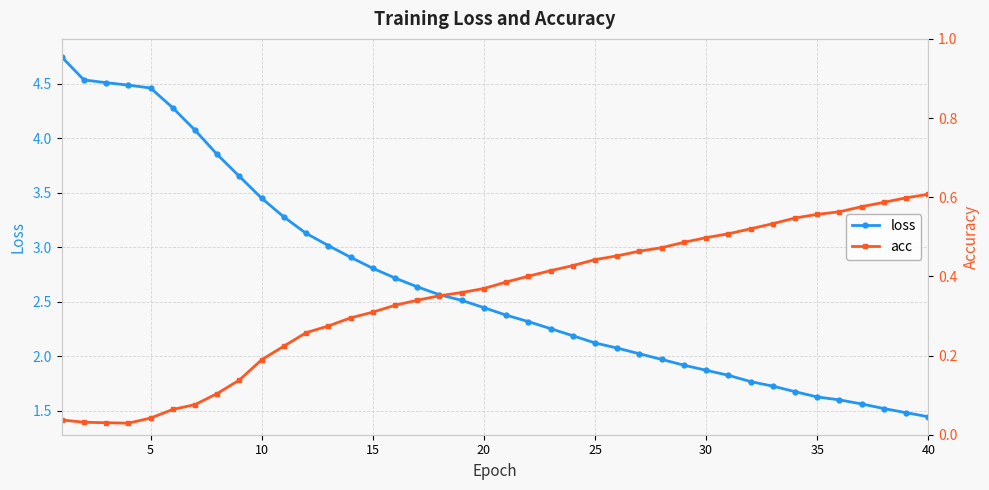

Does the chart display data point markers on the line(s)?

Yes